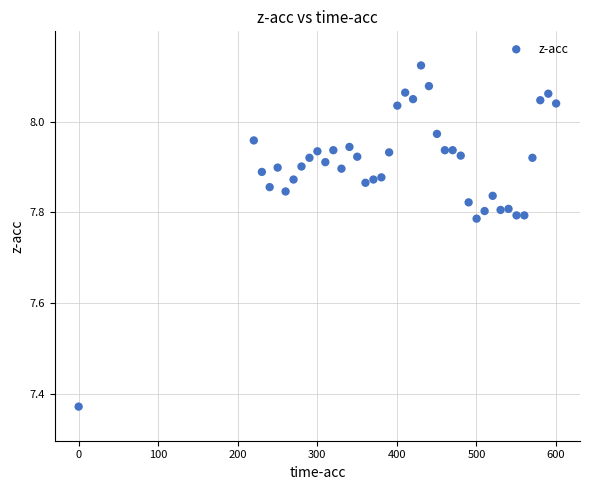

What is the range of X values (max minus min)?

600.1